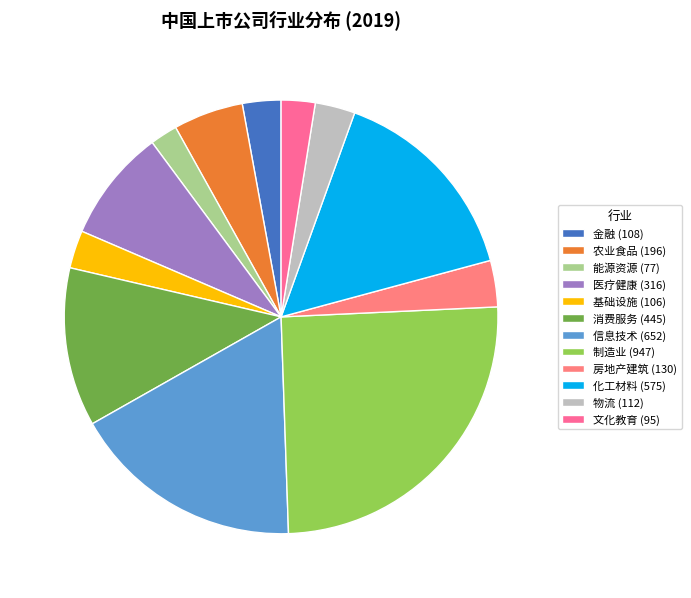

To the nearest percent, what is the average slice percentage?

8%